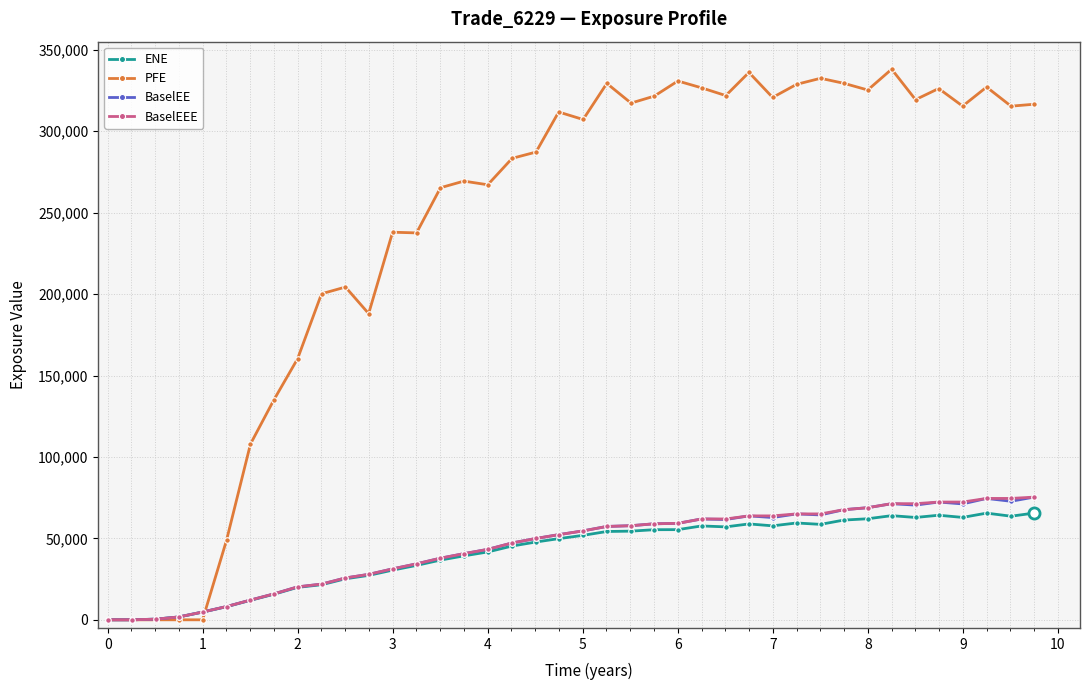

What are all the series names shown in the legend?

ENE, PFE, BaselEE, BaselEEE